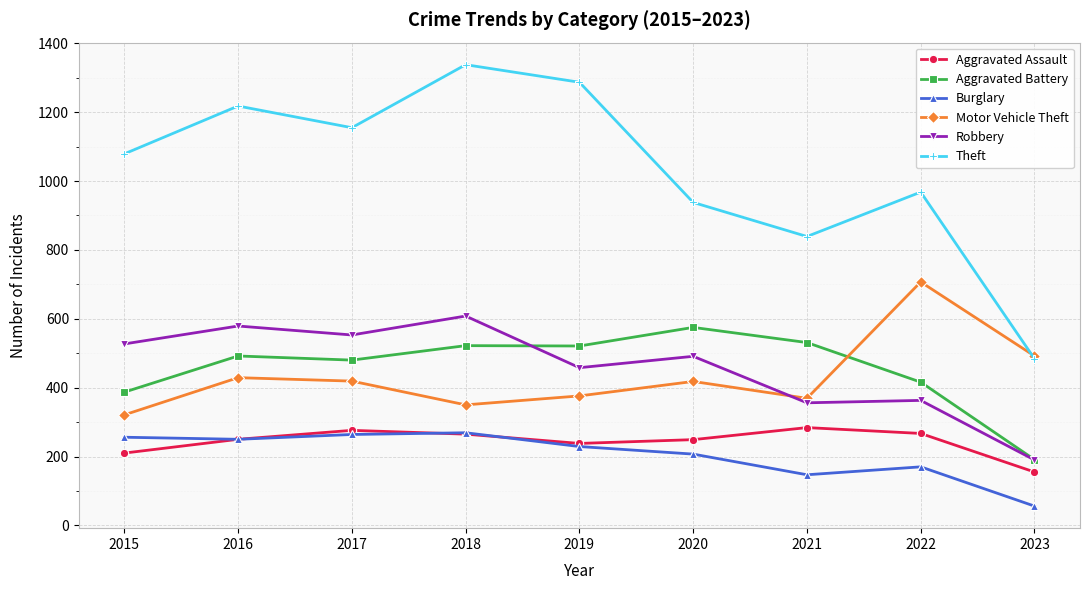

What value does the Robbery series have at 2019, to the nearest 5?

460